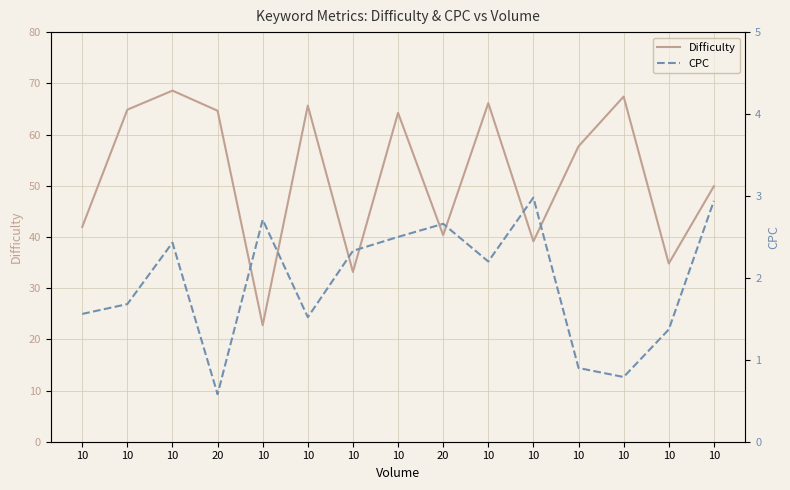

True or false: Difficulty and CPC cross at least once.

False